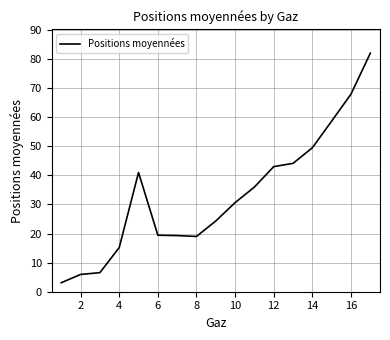

What is the average value?

33.3